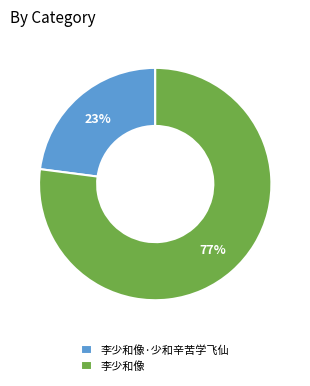

True or false: 李少和像 accounts for 77% of the total.

True